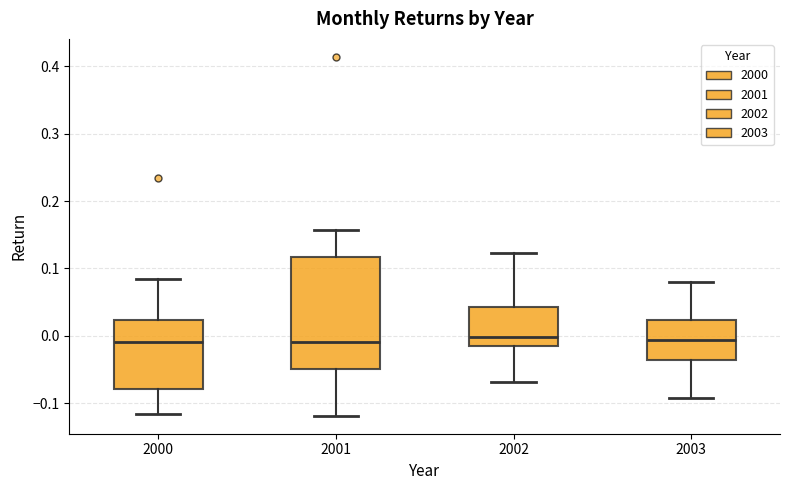

Reading left to right, transcribe this box plot: for each box, give where its median line is, the range the box spans, and where its two whiskers end, as read against the y-axis. The values are not printed on the chart, so give them approximately, as read against the axis.

2000: median -0.01, box -0.08 to 0.02, whiskers -0.12 to 0.08
2001: median -0.01, box -0.05 to 0.12, whiskers -0.12 to 0.16
2002: median 0.00, box -0.02 to 0.04, whiskers -0.07 to 0.12
2003: median -0.01, box -0.04 to 0.02, whiskers -0.09 to 0.08